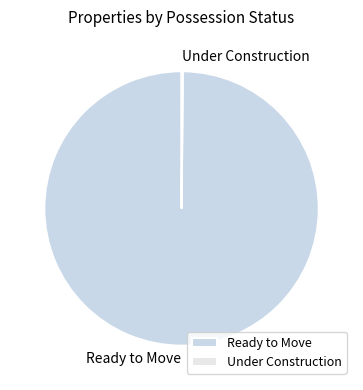

The Ready to Move slice represents 94% of the pie. True or false?

False